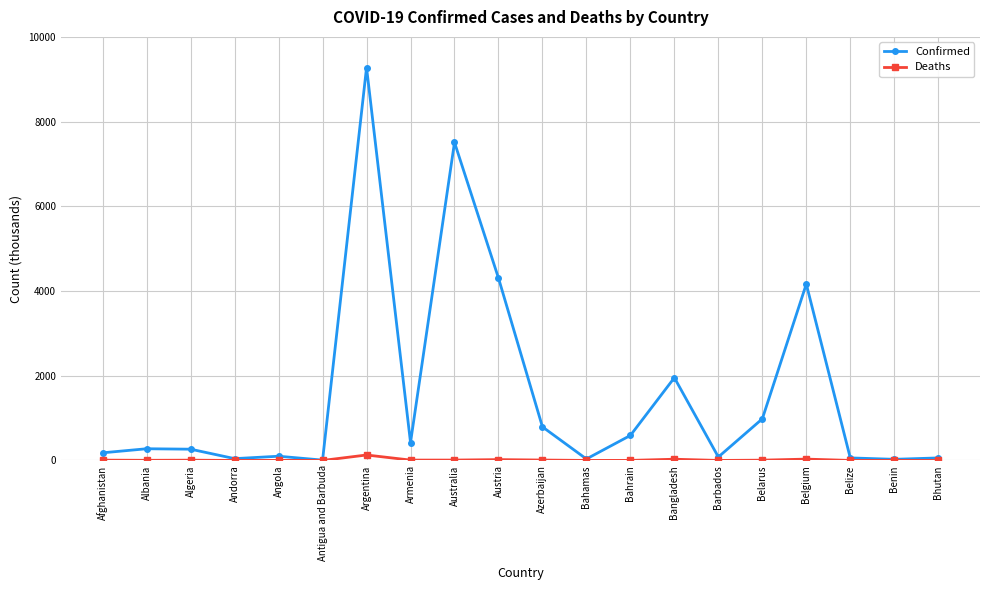

Does the chart display data point markers on the line(s)?

Yes